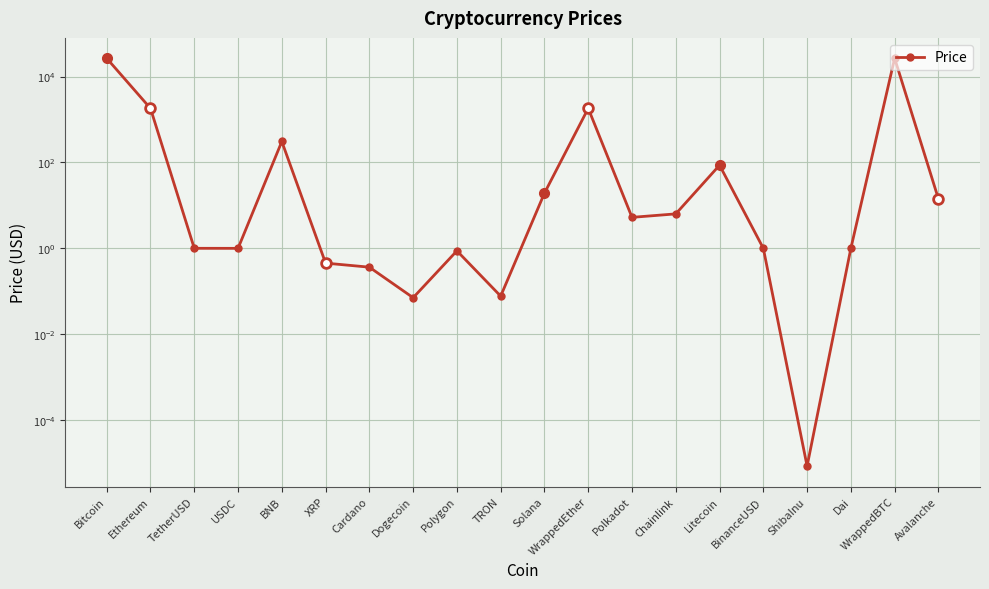

What is the change in value from Ethereum to Polkadot?

-1807.0